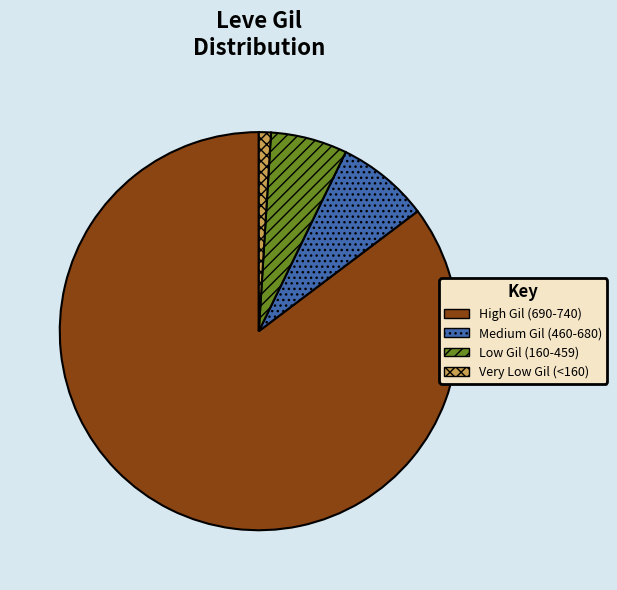

Which has a higher value, Low Gil (160-459) or Very Low Gil (<160)?

Low Gil (160-459)